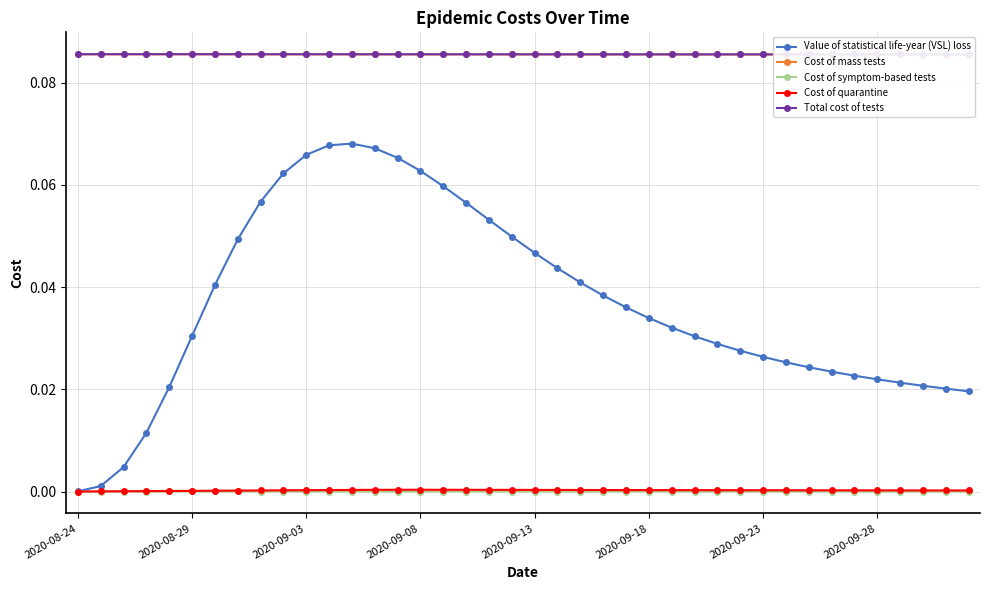

What are all the series names shown in the legend?

Value of statistical life-year (VSL) loss, Cost of mass tests, Cost of symptom-based tests, Cost of quarantine, Total cost of tests